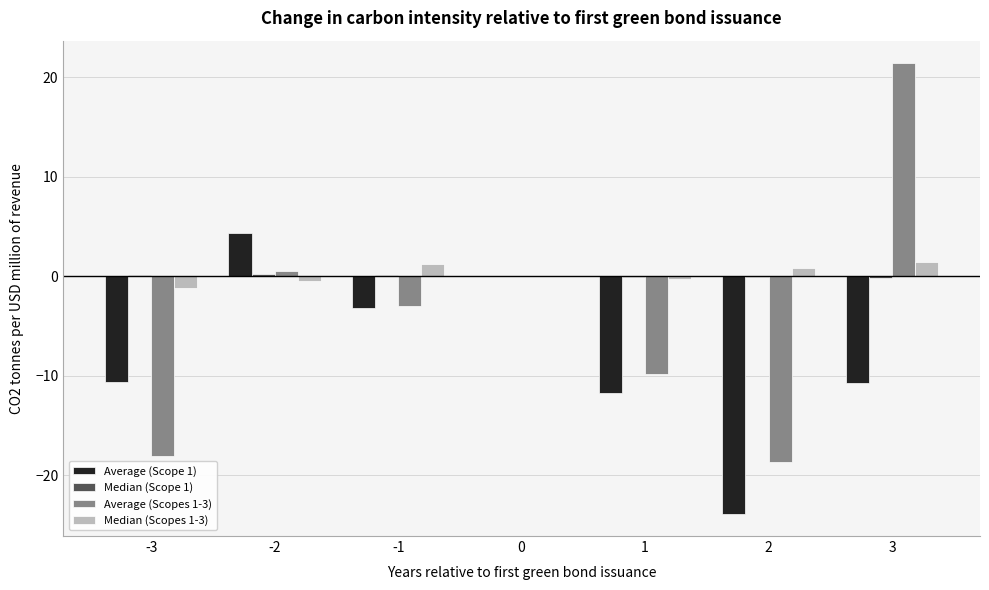

What is the greatest value displayed?

21.4